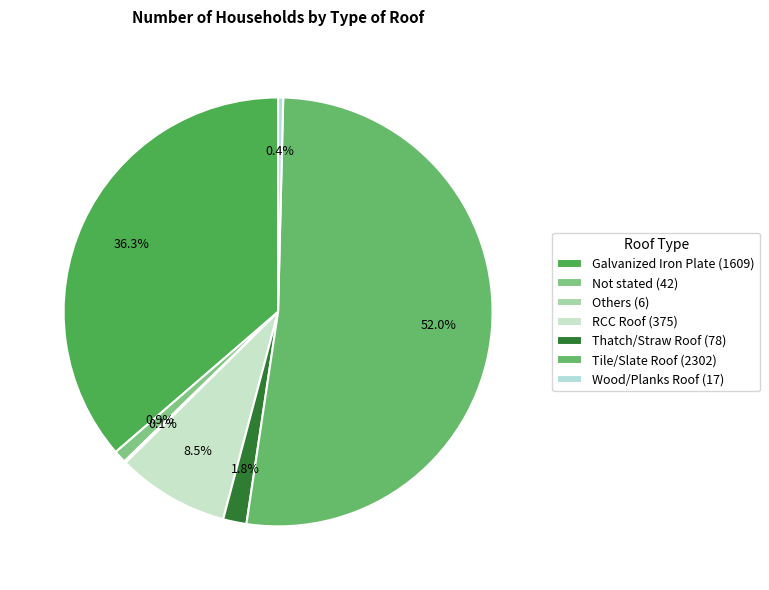

To the nearest percent, what percentage of the pie is Tile/Slate Roof?

52%